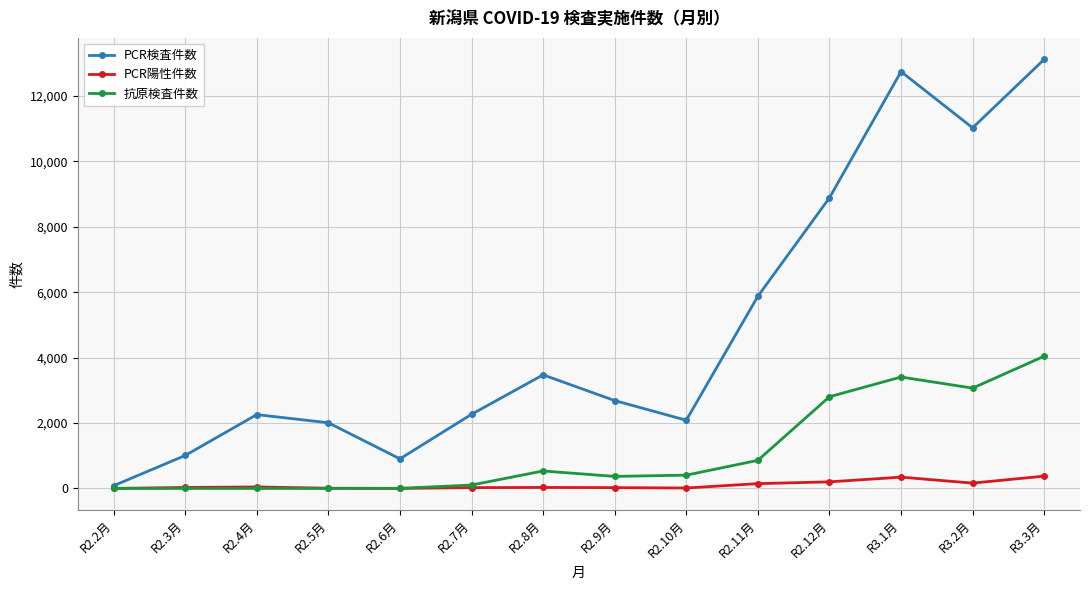

What is the maximum value shown in the chart?

13119